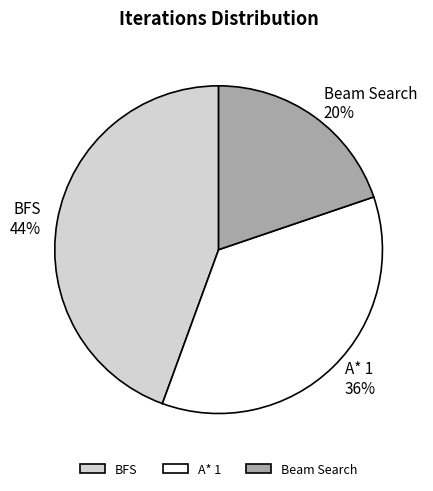

Does A* 1 account for over 50% of the chart?

No